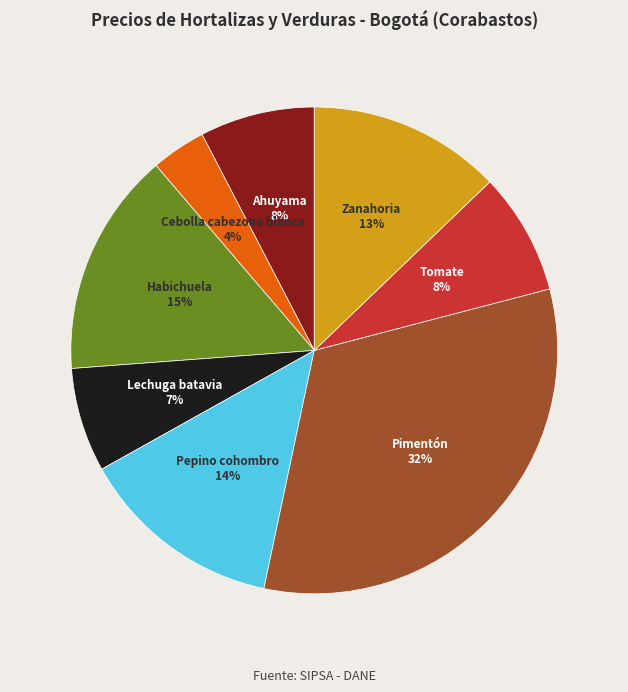

How many slices are in this pie chart?

8